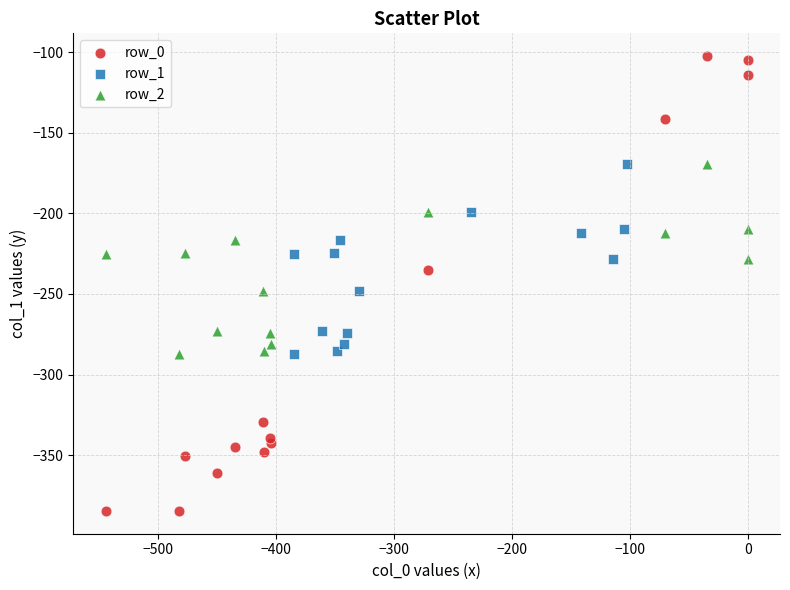

Which series reaches the minimum Y coordinate?

row_0